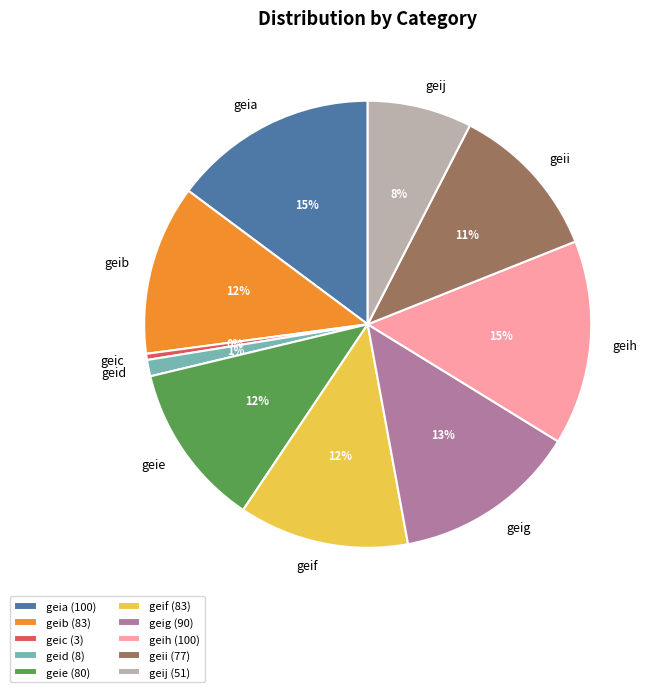

Does any single category account for the majority?

No